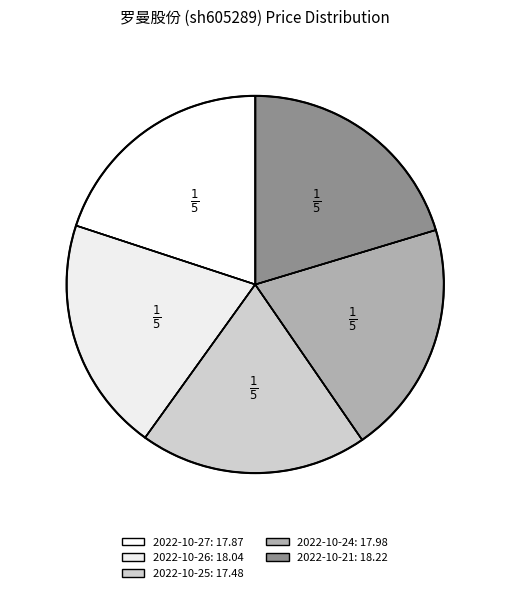

How many slices are in this pie chart?

5